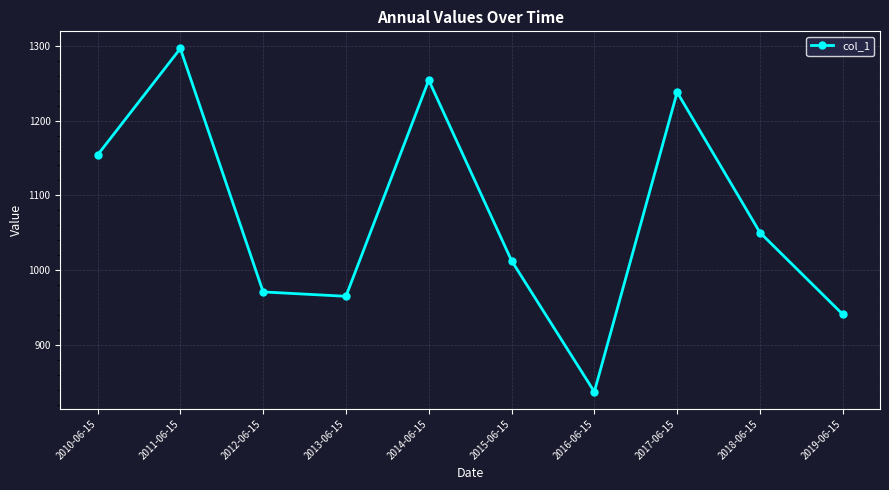

The chart shows a value of 1849.5 at 2011-06-15. True or false?

False